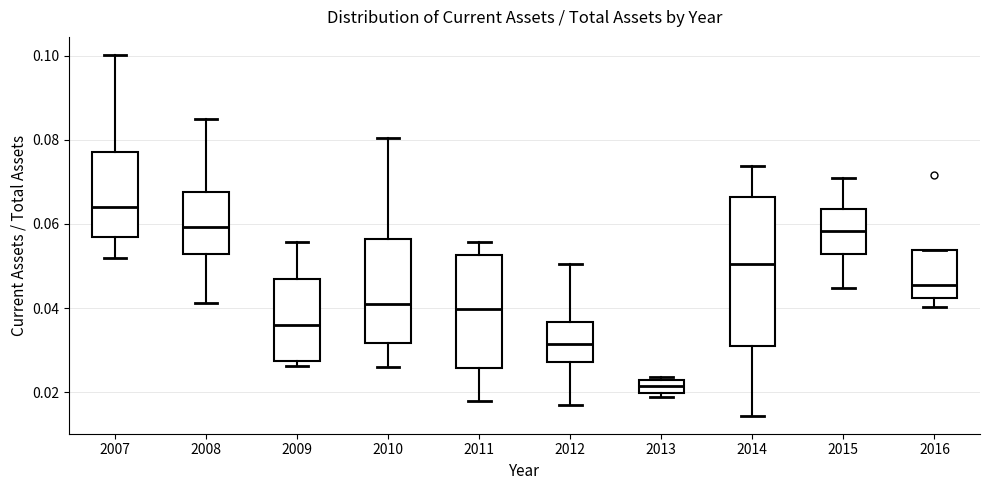

Where does the median line of the box at x = 2009 sit on the y-axis? The values are not printed on the chart, so give them approximately, as read against the axis.

0.036